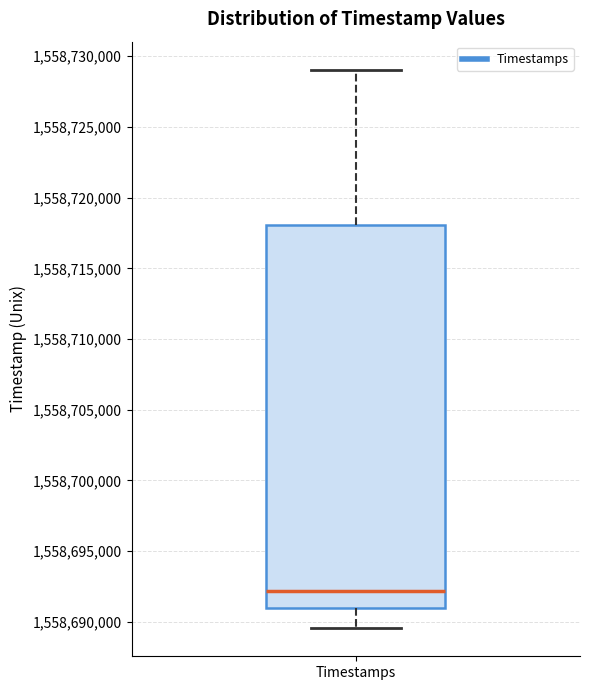

Transcribe this box plot: give where the median line is, the range the box spans, and where the two whiskers end, as read against the y-axis. The values are not printed on the chart, so give them approximately, as read against the axis.

median 1558692000, box 1558691000 to 1558718000, whiskers 1558689500 to 1558729000